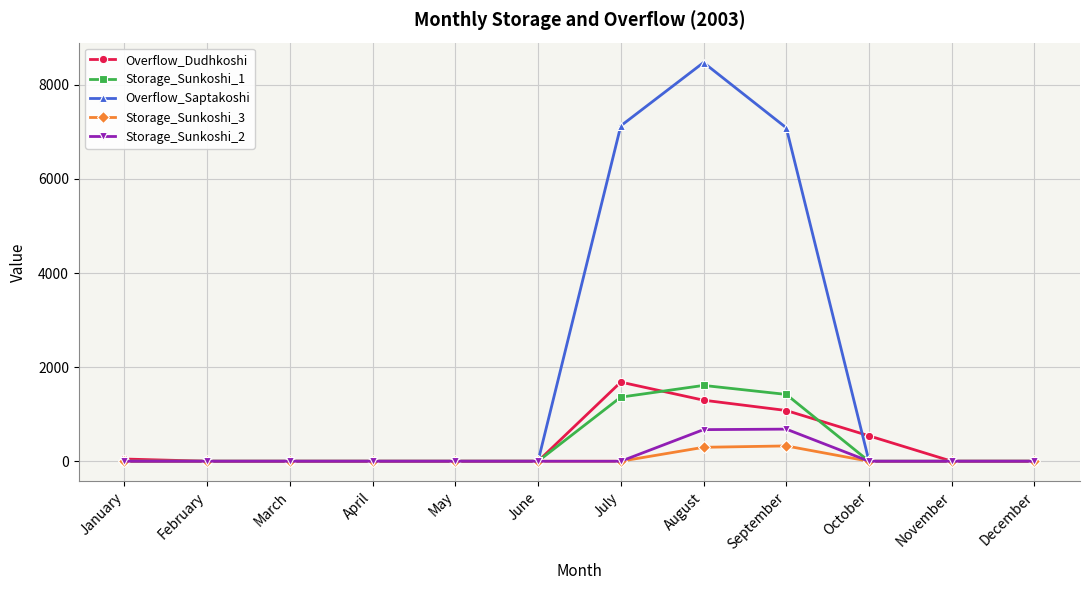

Which series has the largest total across all categories?

Overflow_Saptakoshi